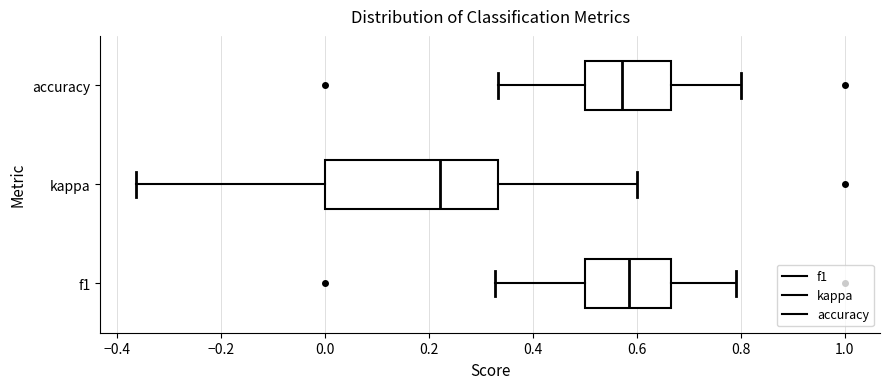

Reading bottom to top, transcribe this box plot: for each box, give where its median line is, the range the box spans, and where its two whiskers end, as read against the x-axis. The values are not printed on the chart, so give them approximately, as read against the axis.

f1: median 0.58, box 0.50 to 0.66, whiskers 0.32 to 0.80
kappa: median 0.22, box 0.00 to 0.34, whiskers -0.36 to 0.60
accuracy: median 0.58, box 0.50 to 0.66, whiskers 0.34 to 0.80